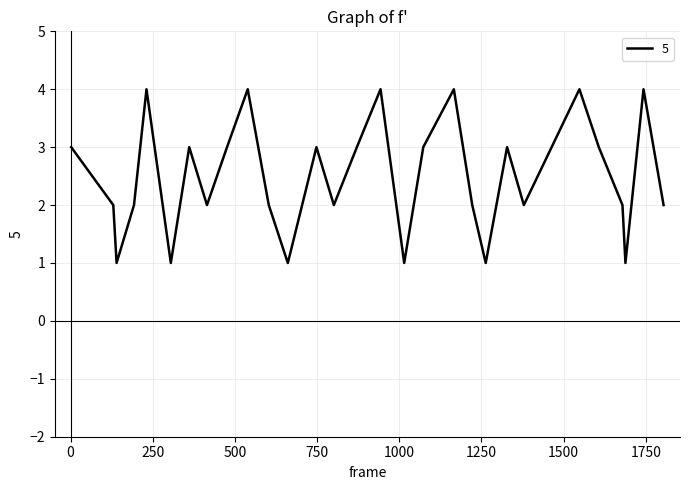

What is the difference between the maximum and minimum values?

3